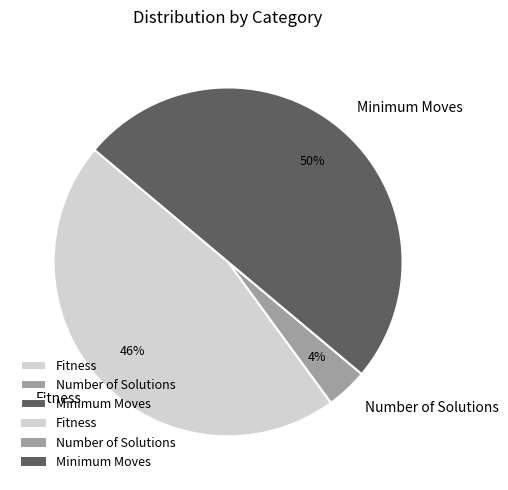

To the nearest percent, what portion does Minimum Moves represent?

50%